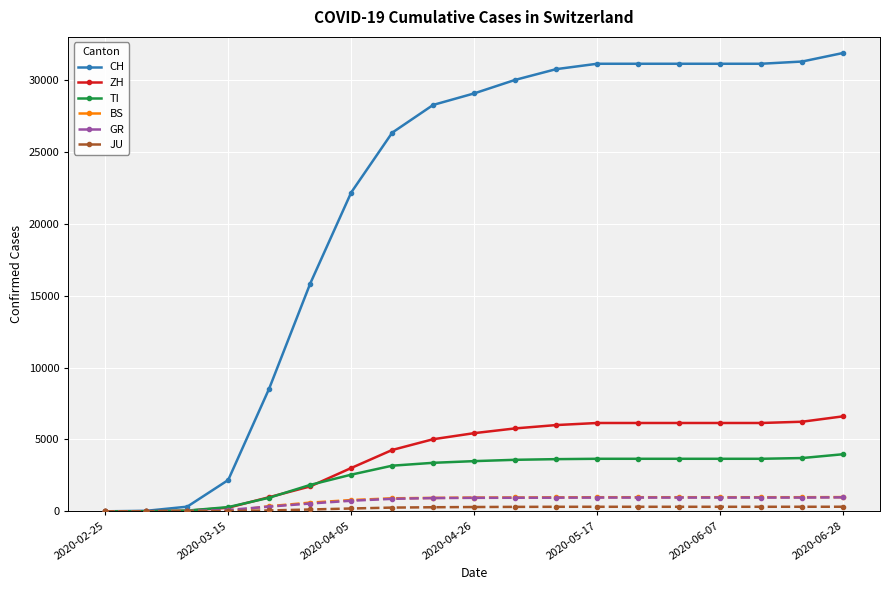

Which series has the largest total across all categories?

CH